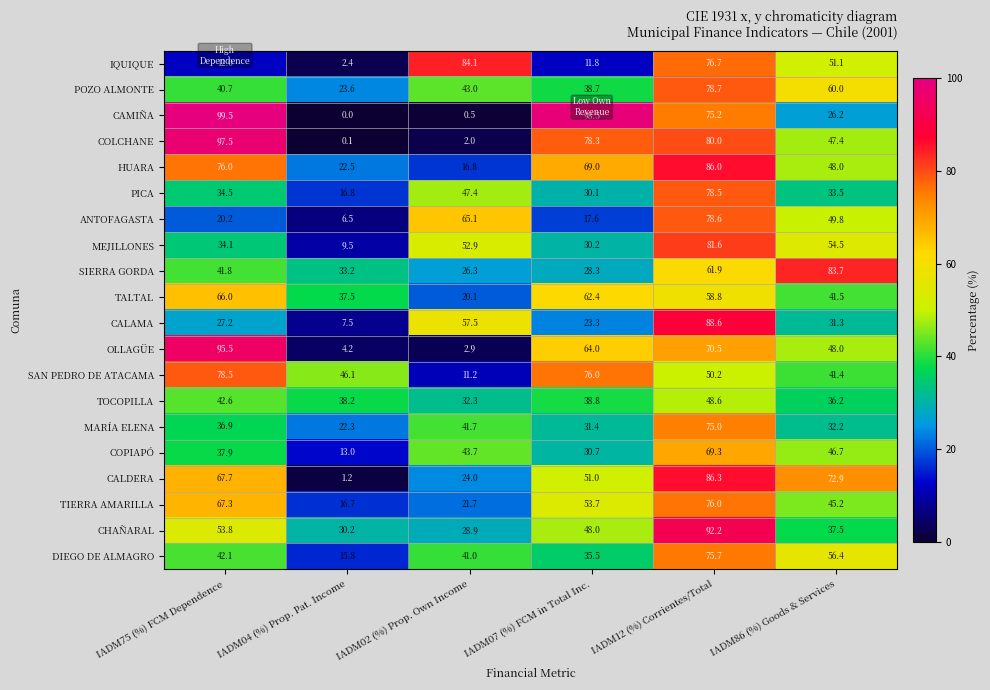

What value does the CHAÑARAL series have at IADM07 (%) FCM in Total Inc.?

48.0